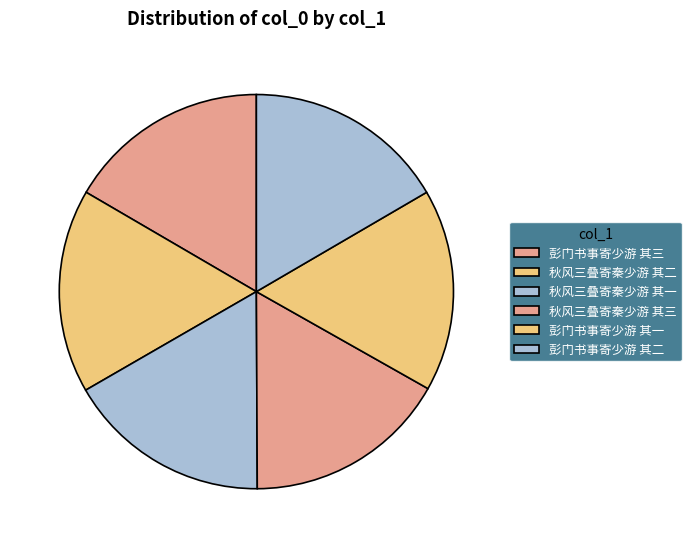

What percentage is the 彭门书事寄少游 其三 slice, to the nearest percent?

17%